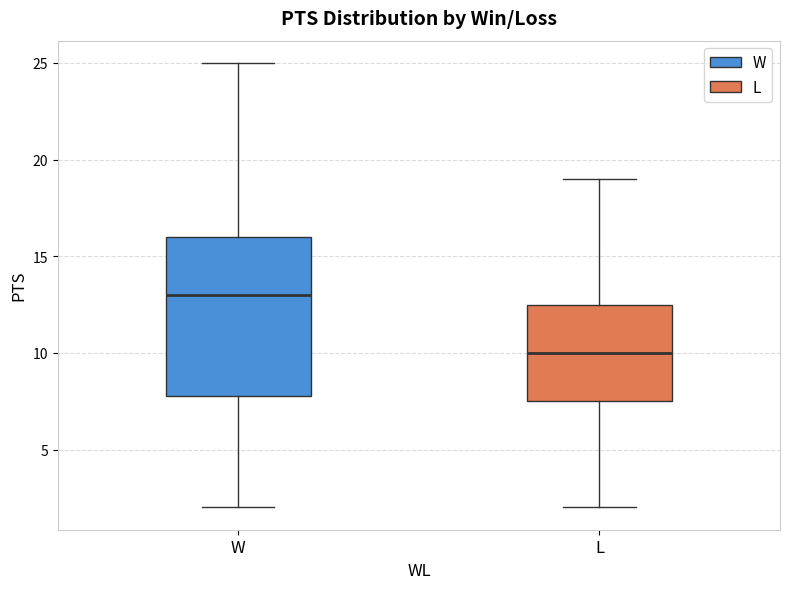

Which box has the highest median line?

W